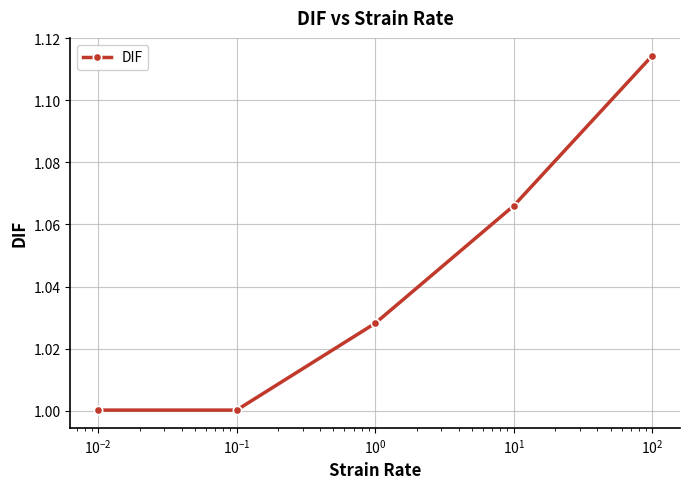

True or false: there are more than 2 points higher than both neighbors.

False